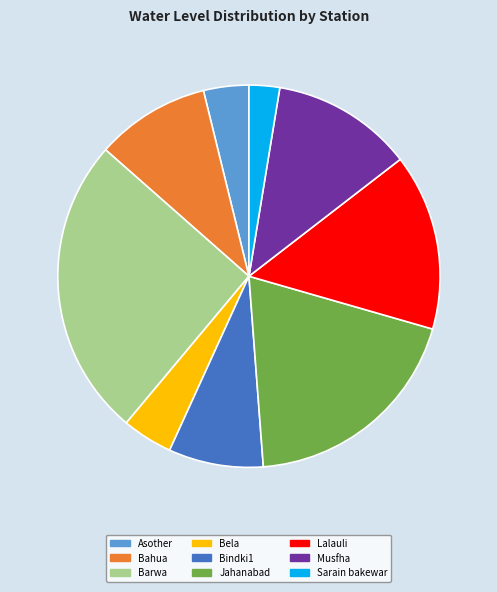

How many segments does this pie chart have?

9